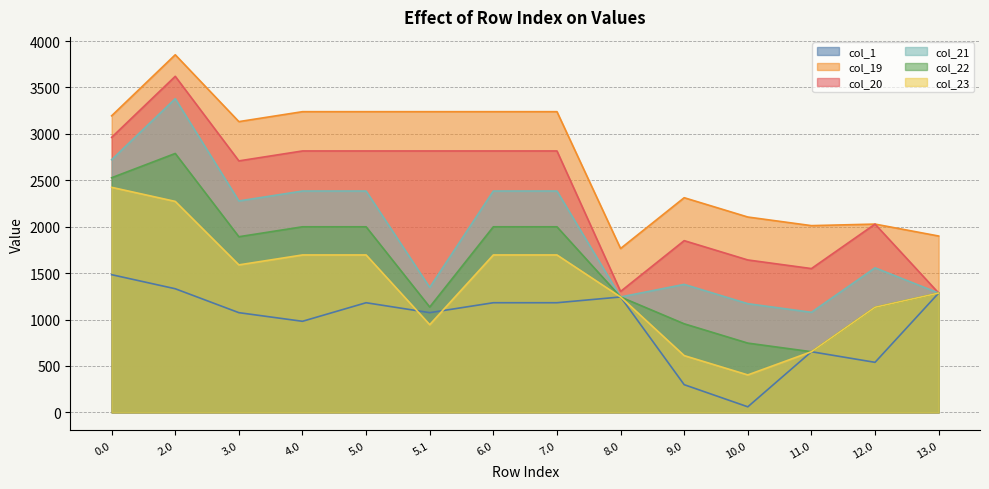

Where is col_22 nearest to the value 1721?

3.0